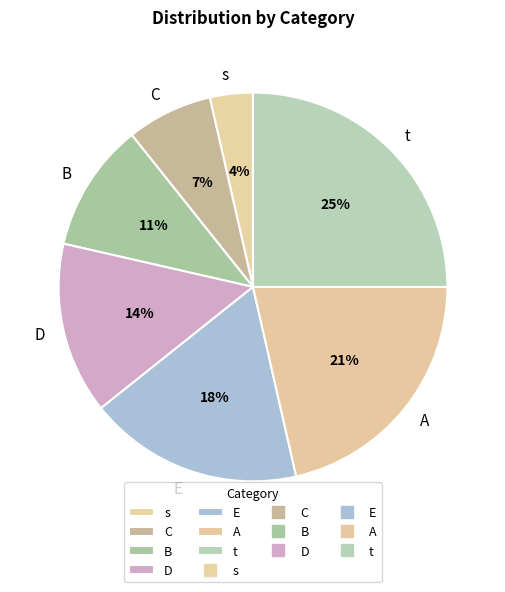

Which slice is the smallest?

s